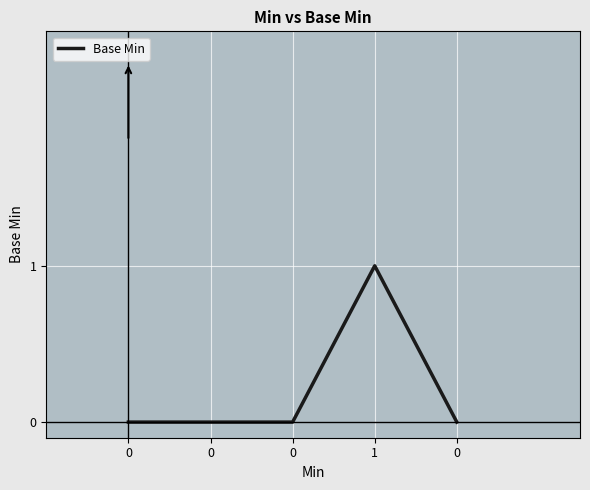

The chart shows a value of 1 at 0. True or false?

False